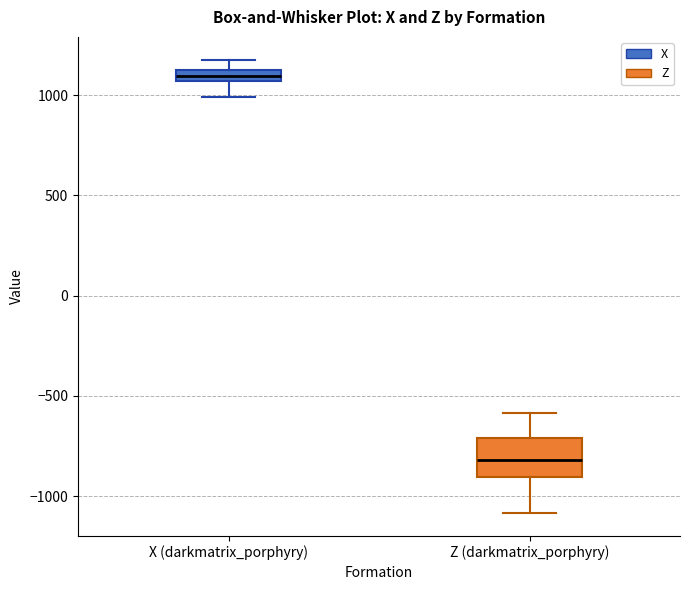

Comparing the boxes themselves (not the whiskers), which one is the tallest?

Z (darkmatrix_porphyry)